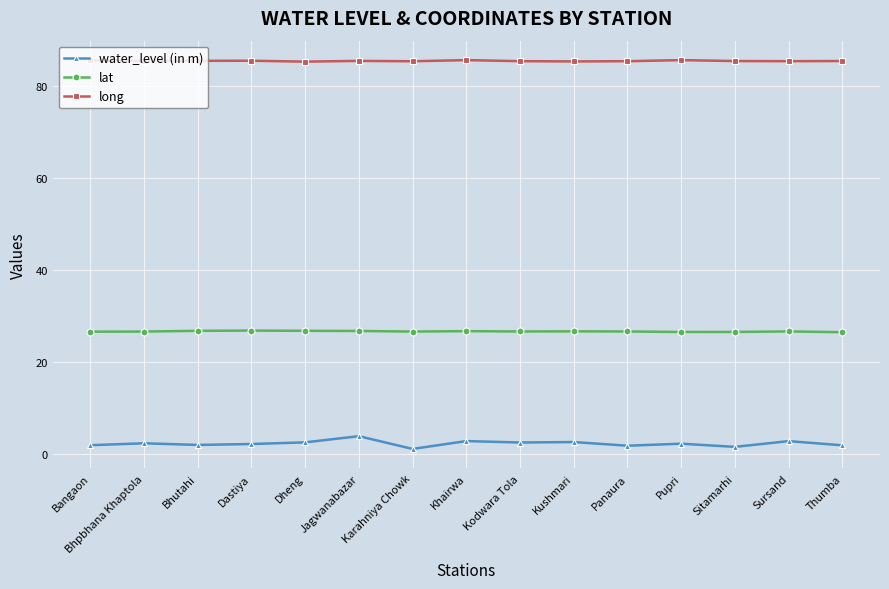

True or false: long has more than 2 points higher than both neighbors.

True